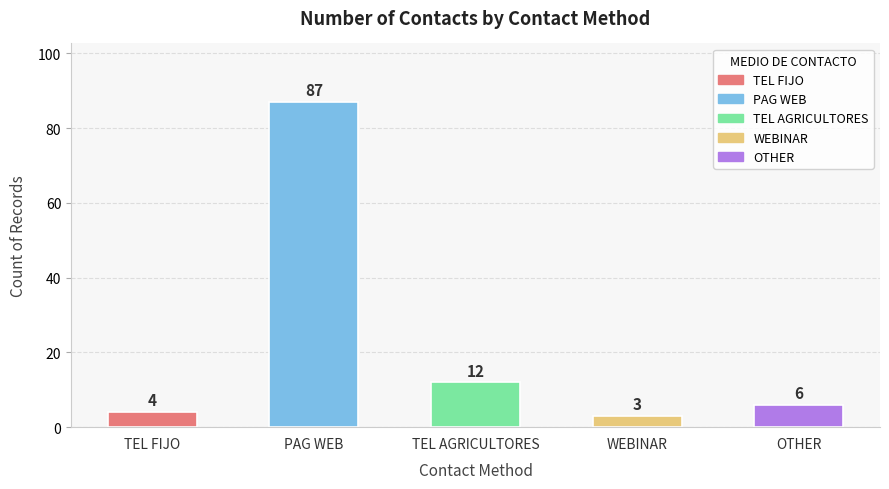

What is the ratio of the value at TEL AGRICULTORES to the value at TEL FIJO?

3.0